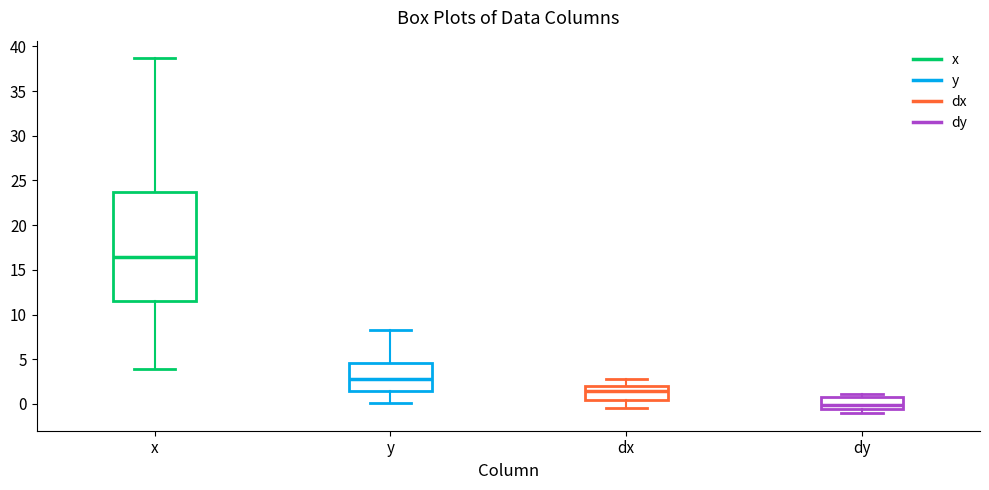

Where is the lower edge of the box for dx on the y-axis? The values are not printed on the chart, so give them approximately, as read against the axis.

0.5